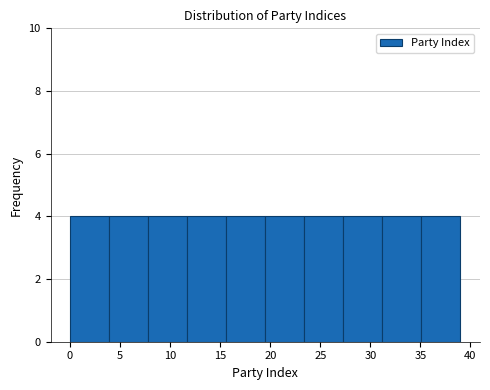

Reading left to right, transcribe this chart: for each bar, give the range it covers on the x-axis and its height. Neither the bar edges nor the heights are printed on the chart, so give them approximately, as read against the axes.

0.0 to 3.9: 4
3.9 to 7.8: 4
7.8 to 11.7: 4
11.7 to 15.6: 4
15.6 to 19.5: 4
19.5 to 23.4: 4
23.4 to 27.3: 4
27.3 to 31.2: 4
31.2 to 35.1: 4
35.1 to 39.0: 4